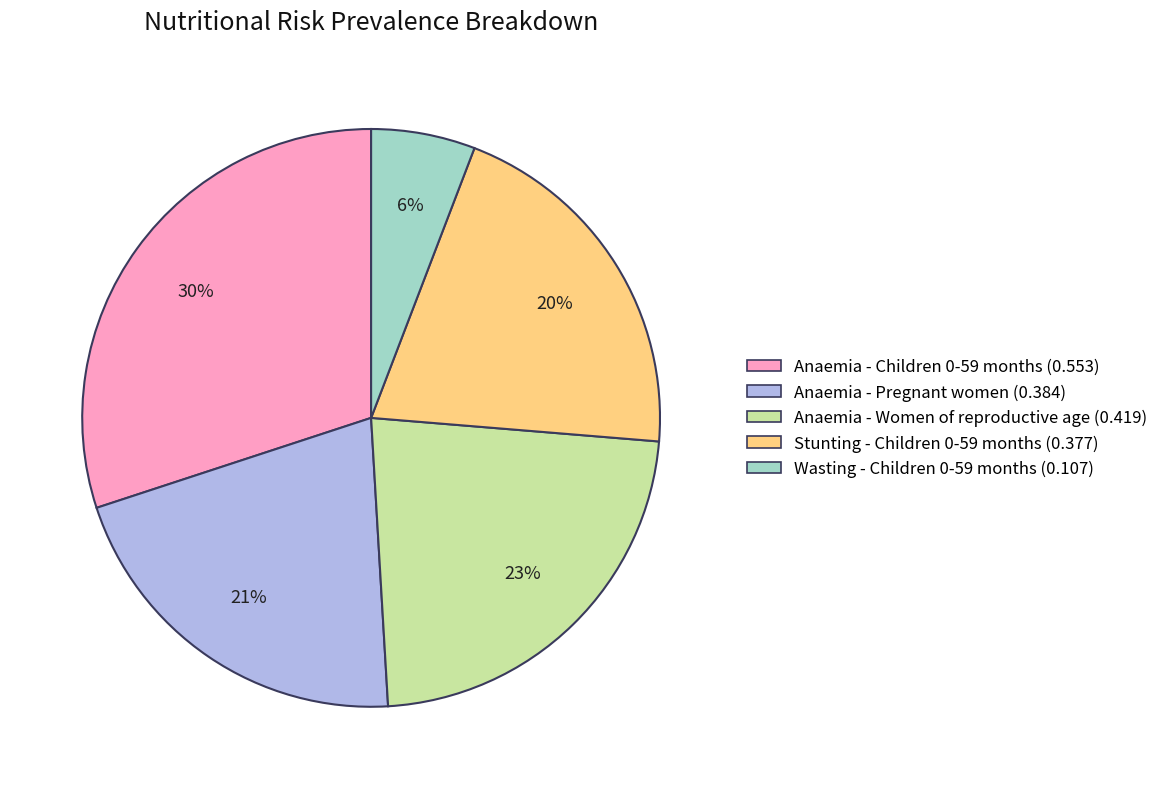

What percentage is the Anaemia - Children 0-59 months slice, to the nearest percent?

30%